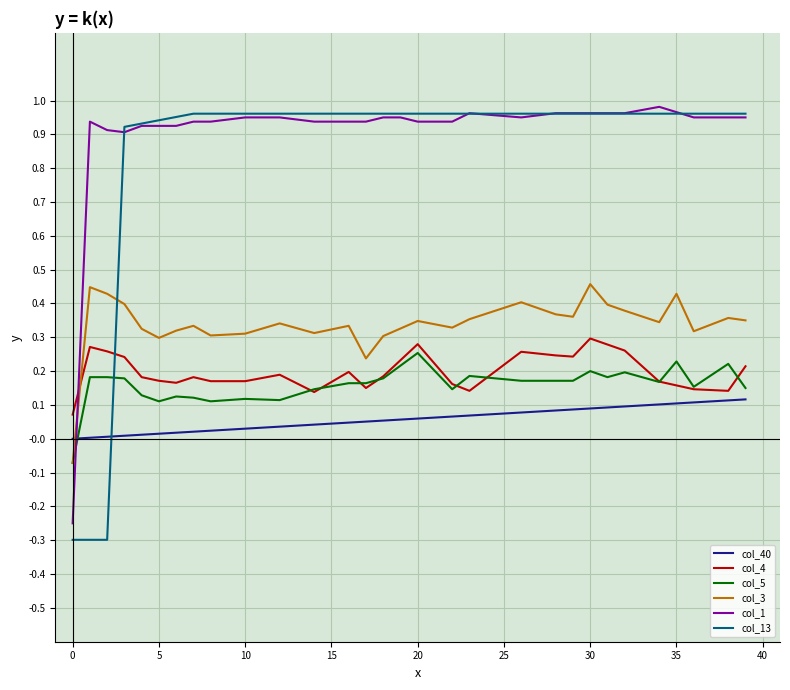

True or false: col_3 and col_4 cross at least once.

True